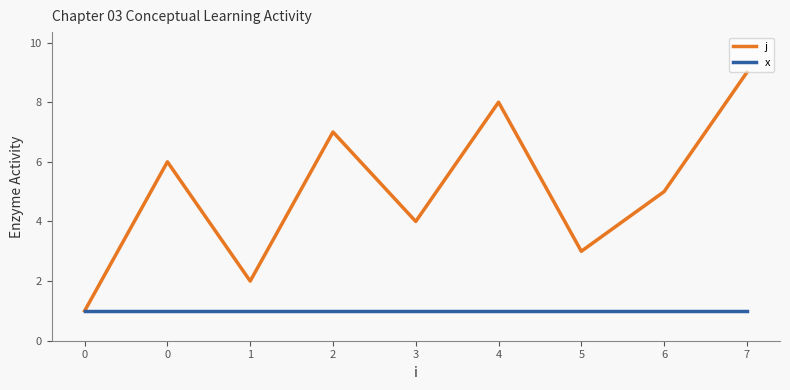

Does the chart display data point markers on the line(s)?

No